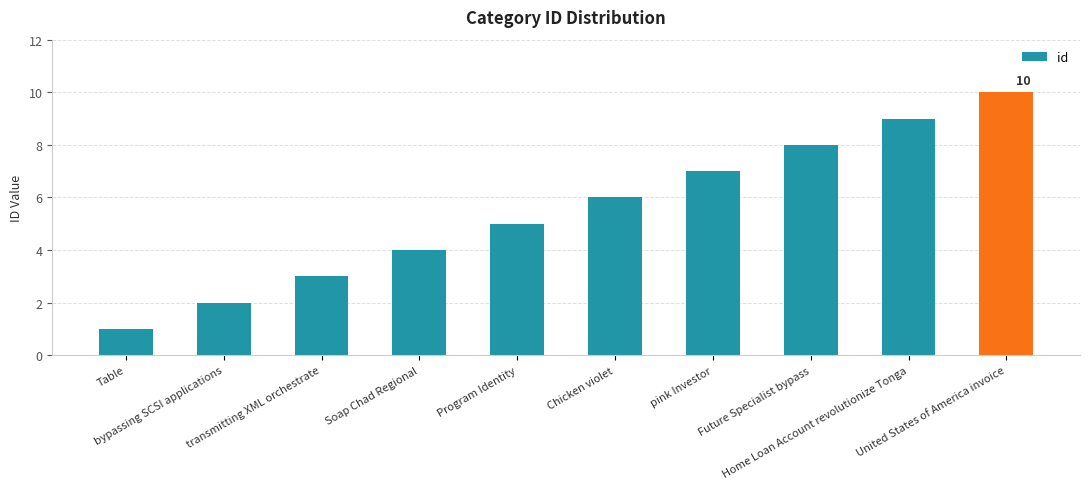

Reading left to right, what are all the values shown in this chart?

Table=1	bypassing SCSI applications=2	transmitting XML orchestrate=3	Soap Chad Regional=4	Program Identity=5	Chicken violet=6	pink Investor=7	Future Specialist bypass=8	Home Loan Account revolutionize Tonga=9	United States of America invoice=10